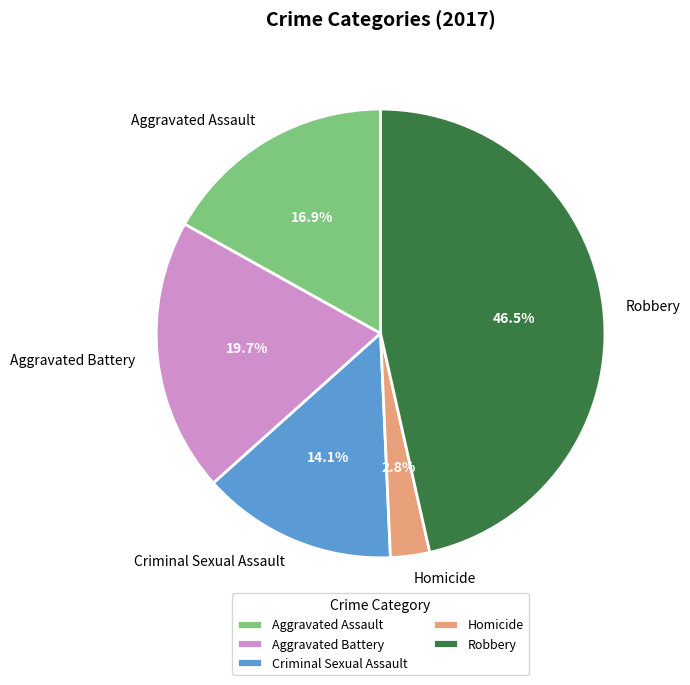

How many slices are in this pie chart?

5